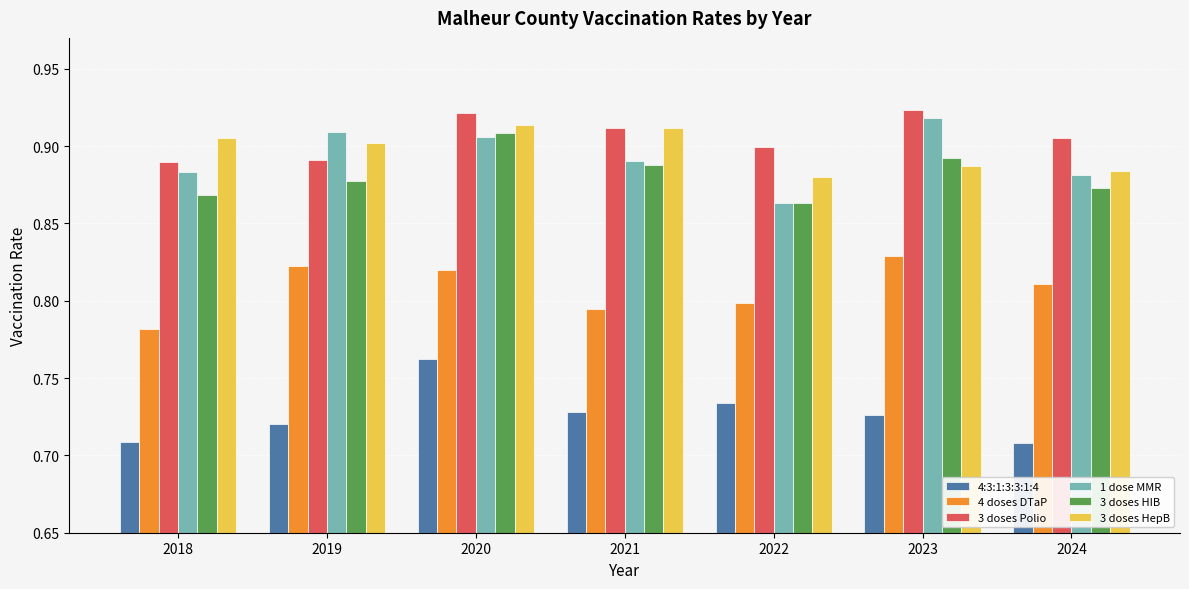

List the series in order of their peak value, highest first.

3 doses Polio, 1 dose MMR, 3 doses HepB, 3 doses HIB, 4 doses DTaP, 4:3:1:3:3:1:4